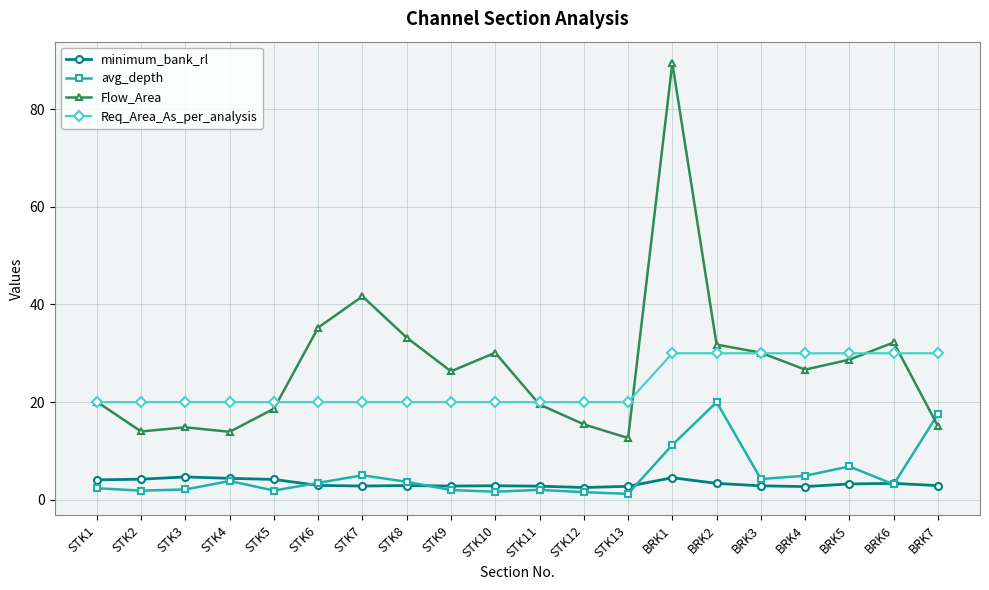

True or false: minimum_bank_rl has more than 2 points higher than both neighbors.

True